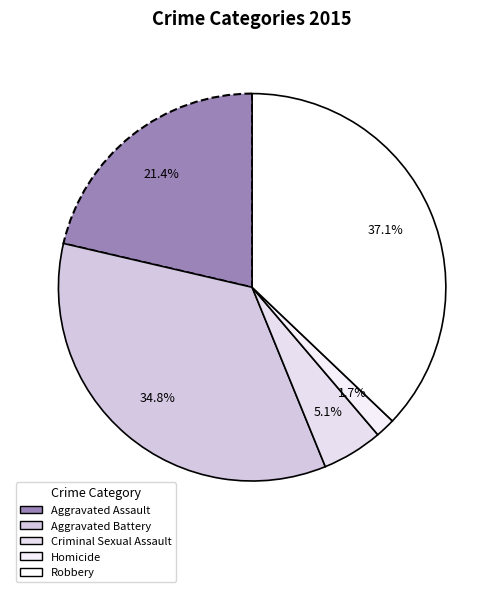

Count the number of slices in the pie.

5